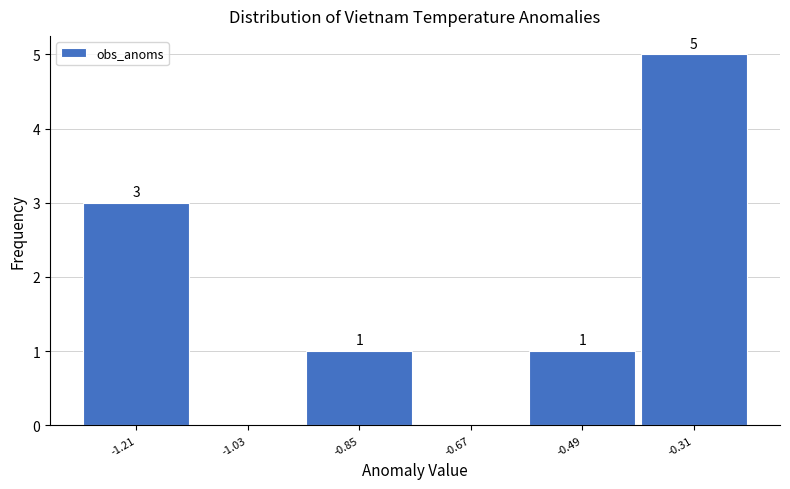

Which range on the x-axis has the tallest bar?

-0.40 to -0.22